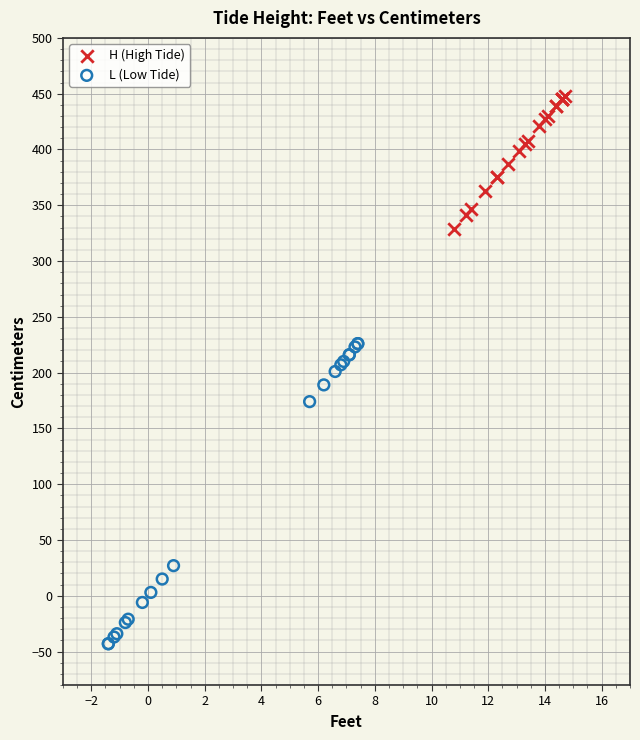

Which series has the widest spread of Y values?

L (Low Tide)